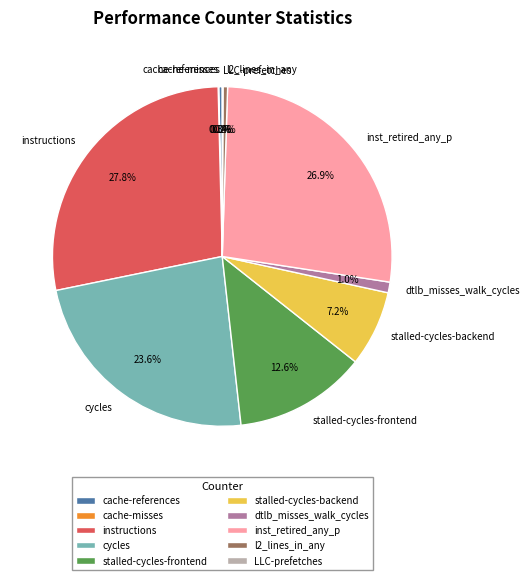

Which has a higher value, cache-references or instructions?

instructions